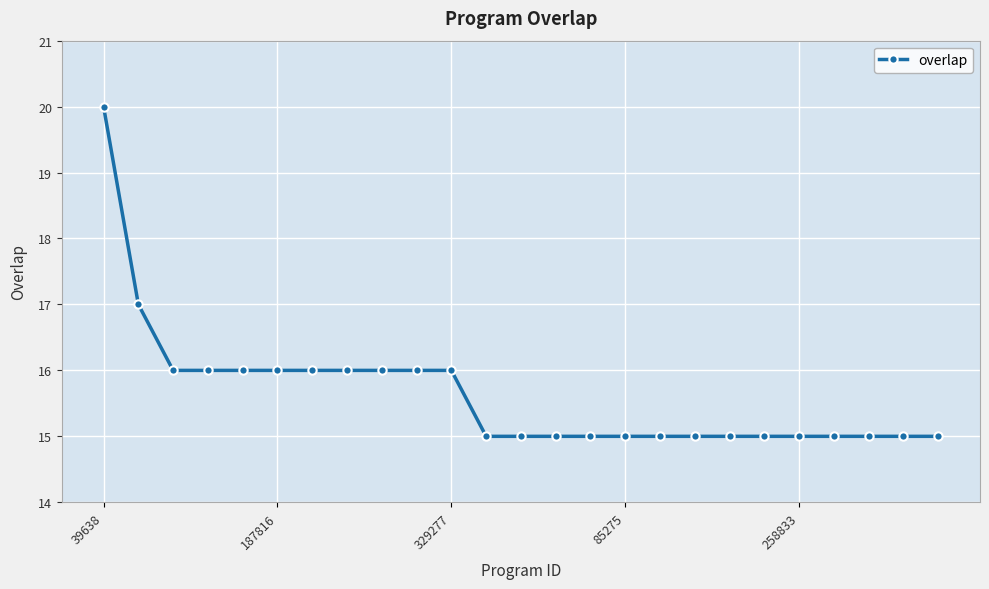

What is the value of the 23rd point from the left?

15